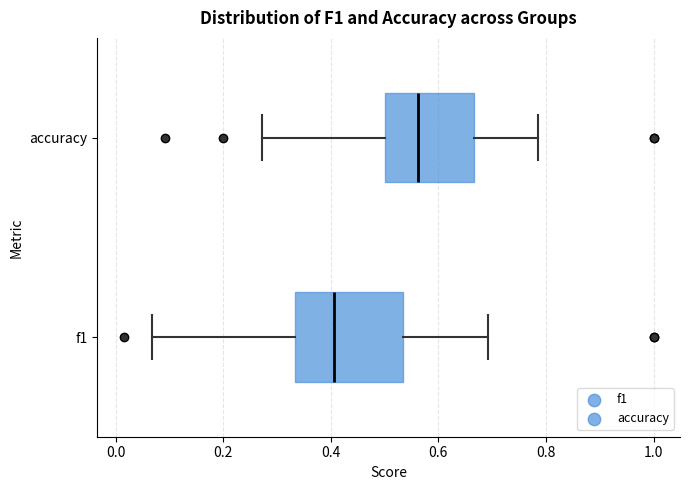

Reading bottom to top, read every box against the x-axis: the position of its median line, the range the box covers, and the ends of its whiskers. The values are not printed on the chart, so give them approximately, as read against the axis.

f1: median 0.40, box 0.34 to 0.54, whiskers 0.06 to 0.70
accuracy: median 0.56, box 0.50 to 0.66, whiskers 0.28 to 0.78